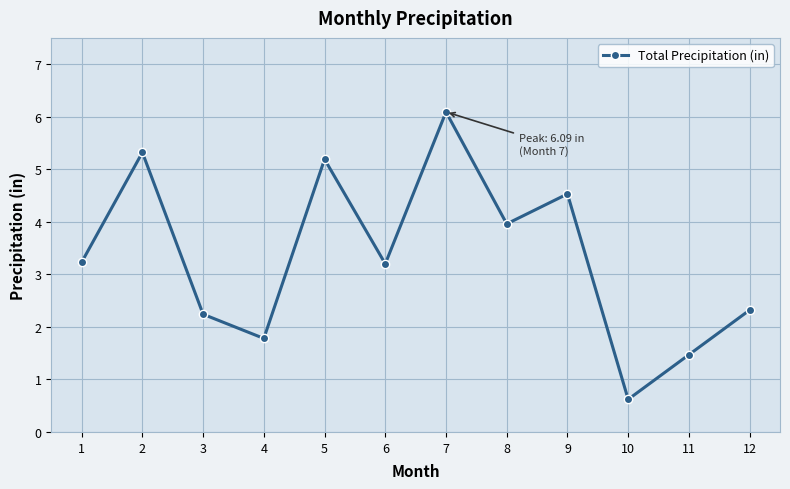

How many points are lower than both their immediate neighbors (excluding endpoints)?

4